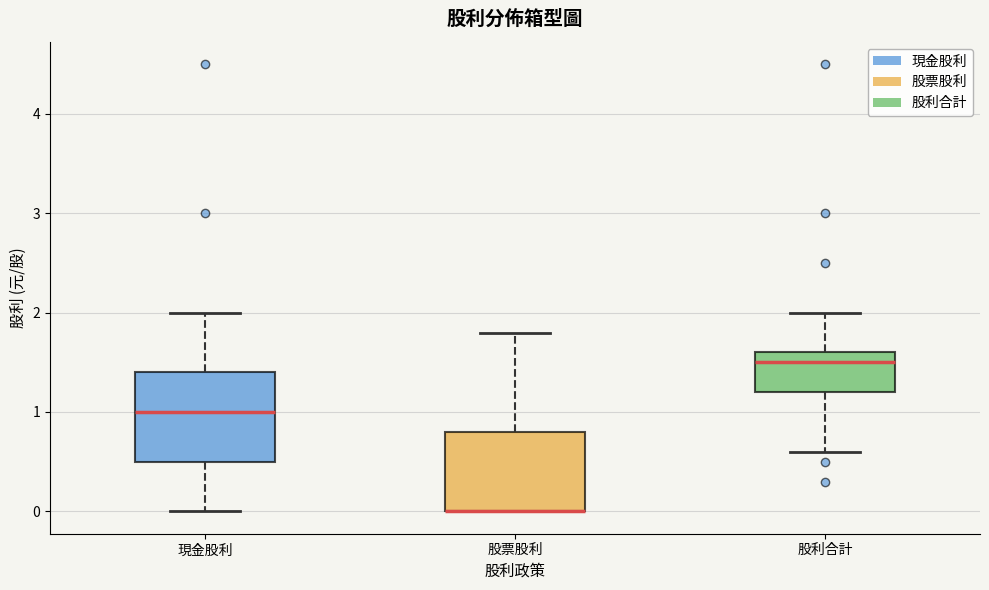

Reading left to right, transcribe this box plot: for each box, give where its median line is, the range the box spans, and where its two whiskers end, as read against the y-axis. The values are not printed on the chart, so give them approximately, as read against the axis.

現金股利: median 1.0, box 0.5 to 1.4, whiskers 0.0 to 2.0
股票股利: median 0.0 (drawn on the box's lower edge), box 0.0 to 0.8, whiskers 0.0 to 1.8
股利合計: median 1.5, box 1.2 to 1.6, whiskers 0.6 to 2.0